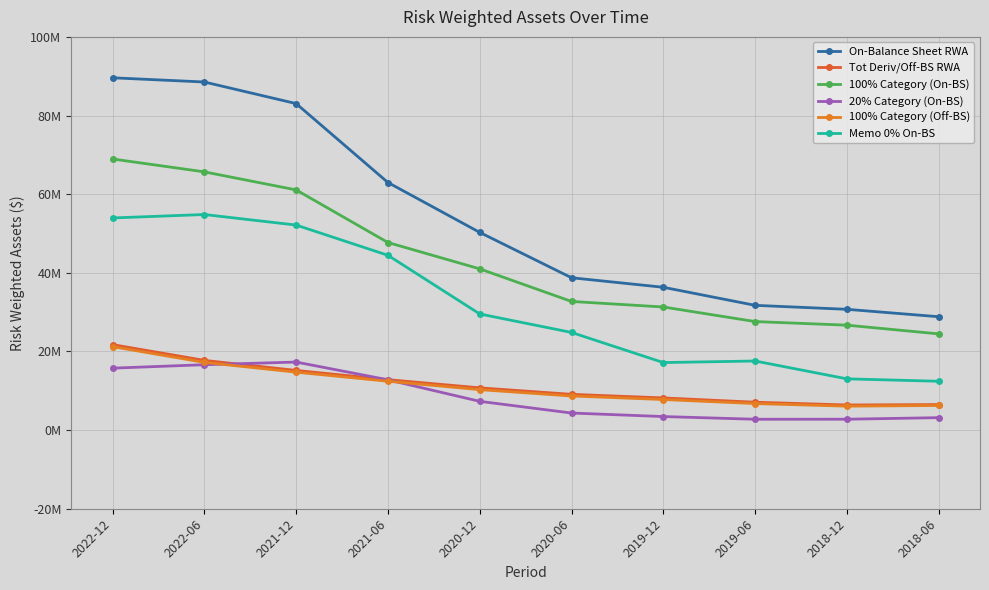

What is the label of the 8th point from the left?

2019-06